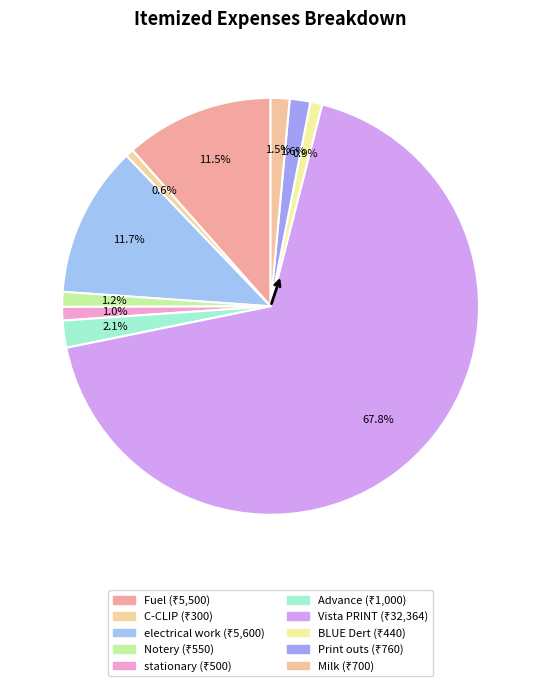

What percentage is the electrical work slice, to the nearest percent?

12%